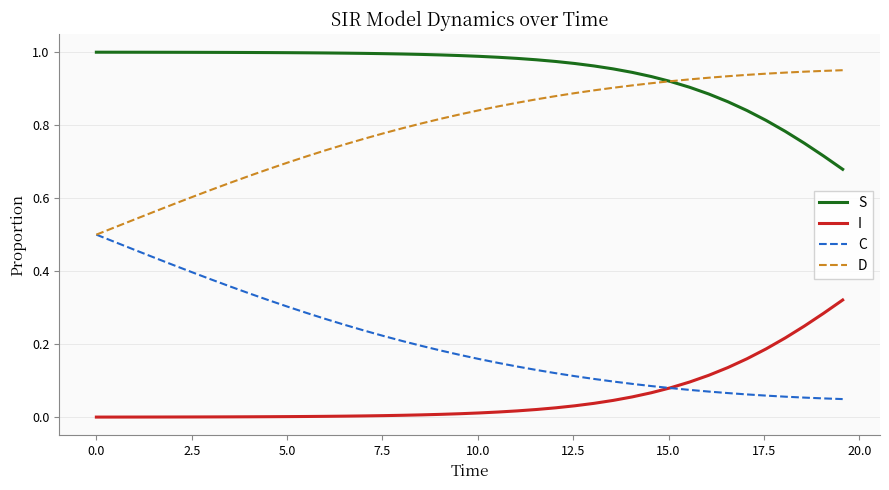

Rank the series by their maximum value, from lowest to highest.

I, C, D, S